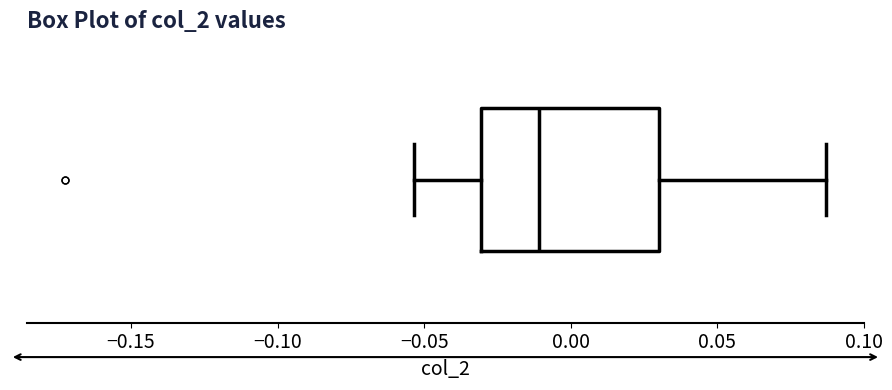

Where is the left edge of the box on the x-axis? The values are not printed on the chart, so give them approximately, as read against the axis.

-0.030